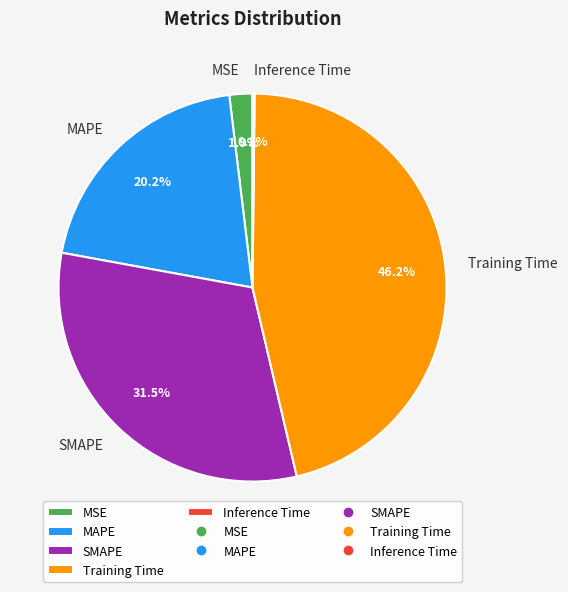

Does any single category account for the majority?

No